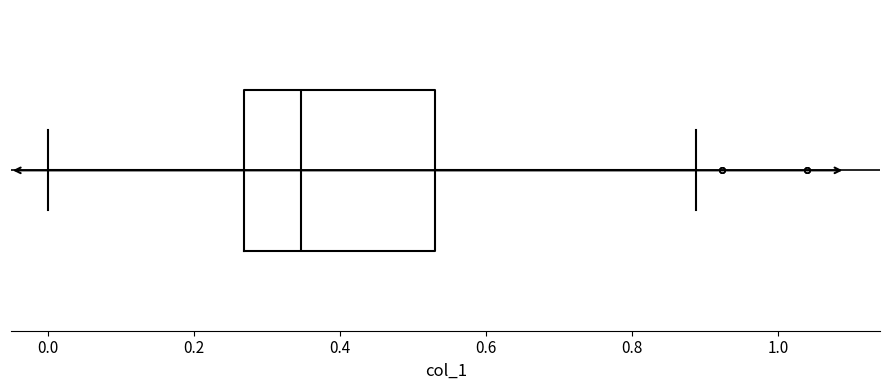

Read this box plot against the x-axis: the position of the median line, the range covered by the box, and the ends of both whiskers. The values are not printed on the chart, so give them approximately, as read against the axis.

median 0.34, box 0.26 to 0.52, whiskers 0.00 to 0.88